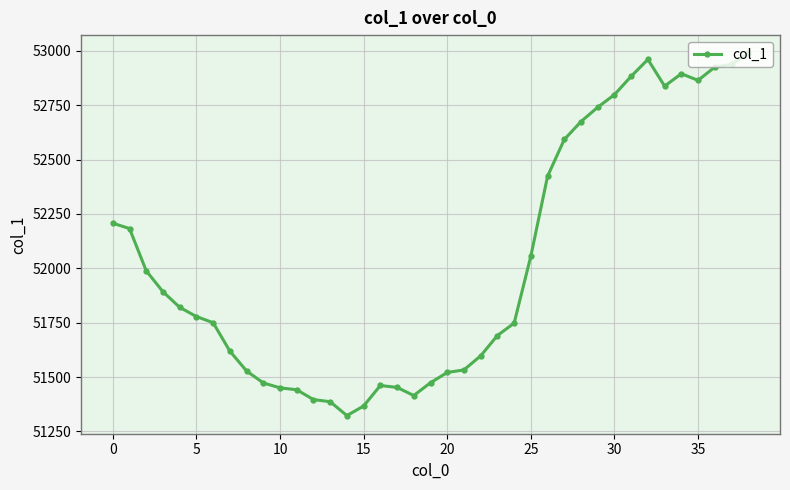

What is the greatest value displayed?

52988.9